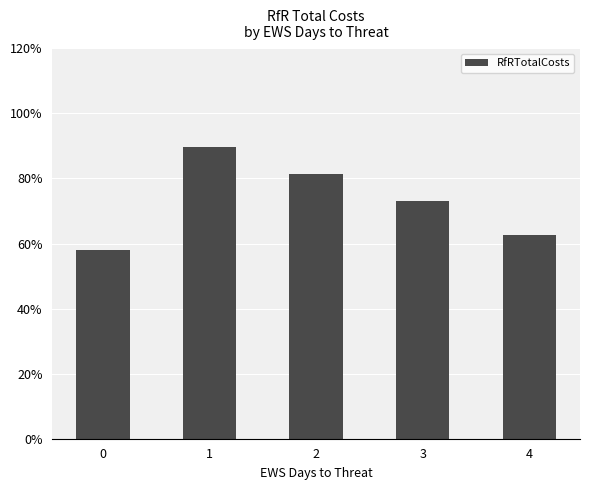

What is the difference between the values at 2 and 3?

0.1